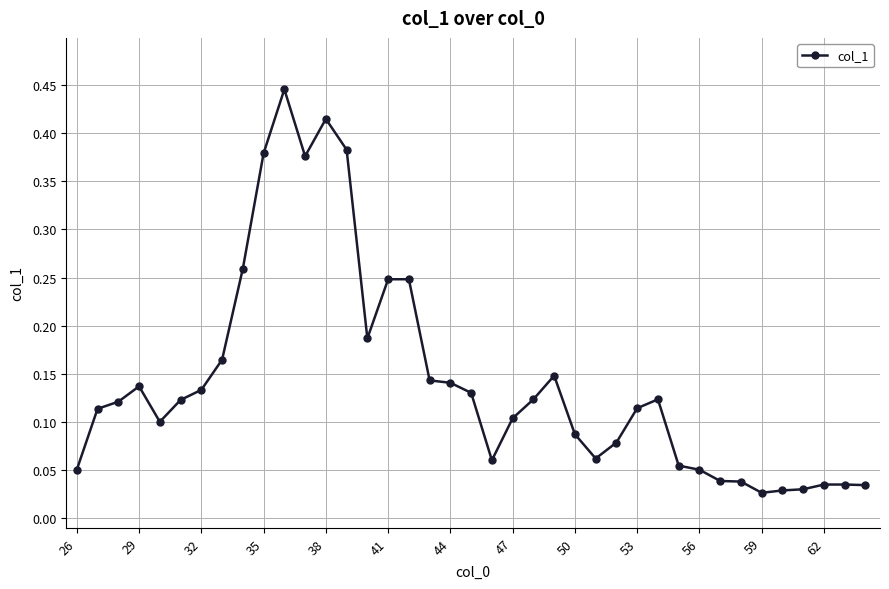

What is the sum of all values?

5.6